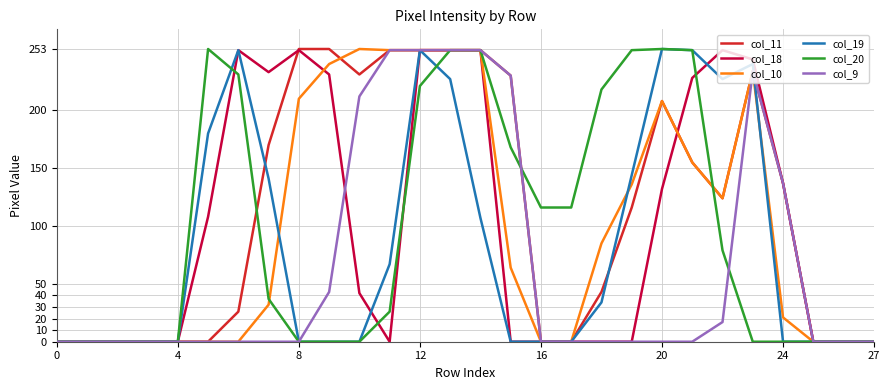

Which series has the largest total across all categories?

col_11